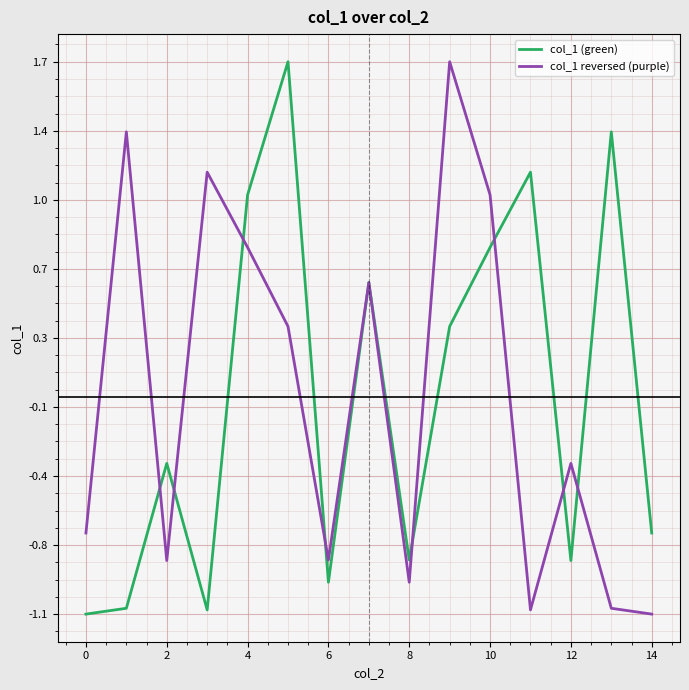

Is this an area chart (filled region under the line)?

No